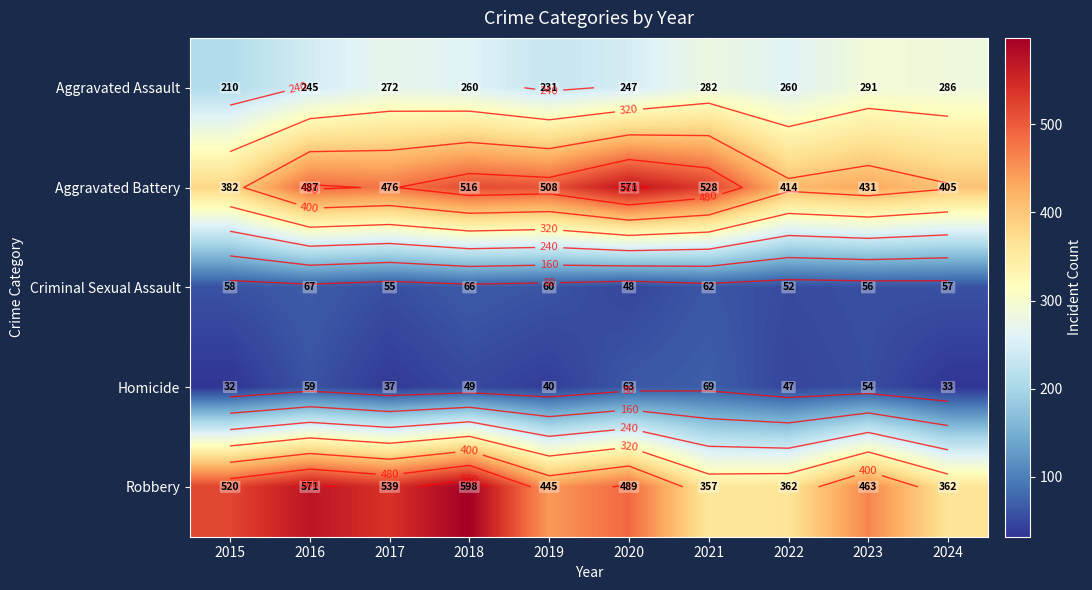

The Criminal Sexual Assault series shows 66 at 2018. True or false?

True